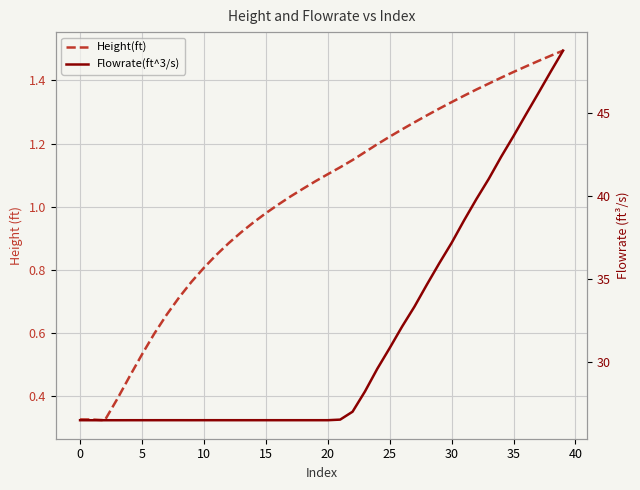

Does the chart display data point markers on the line(s)?

No